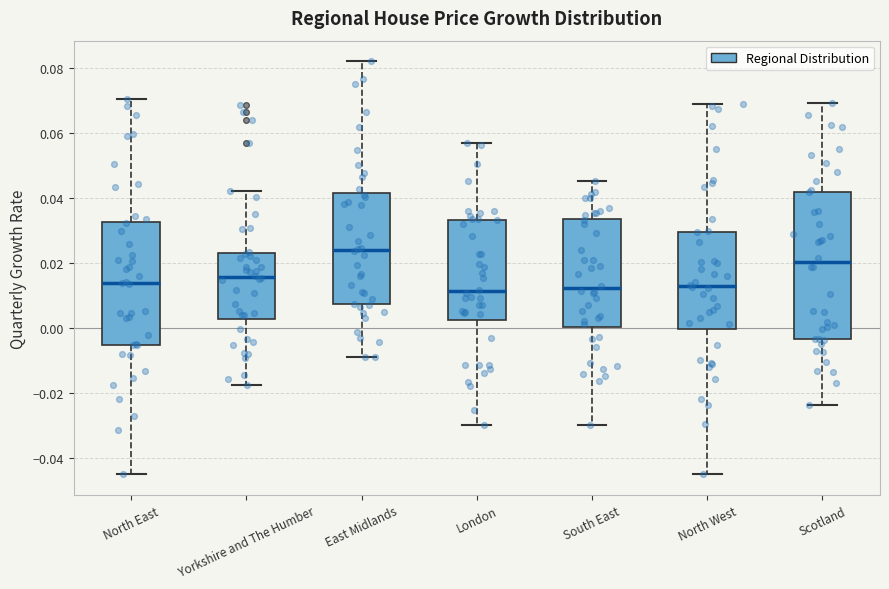

Where does the lower whisker of the box for North East end on the y-axis? The values are not printed on the chart, so give them approximately, as read against the axis.

-0.046